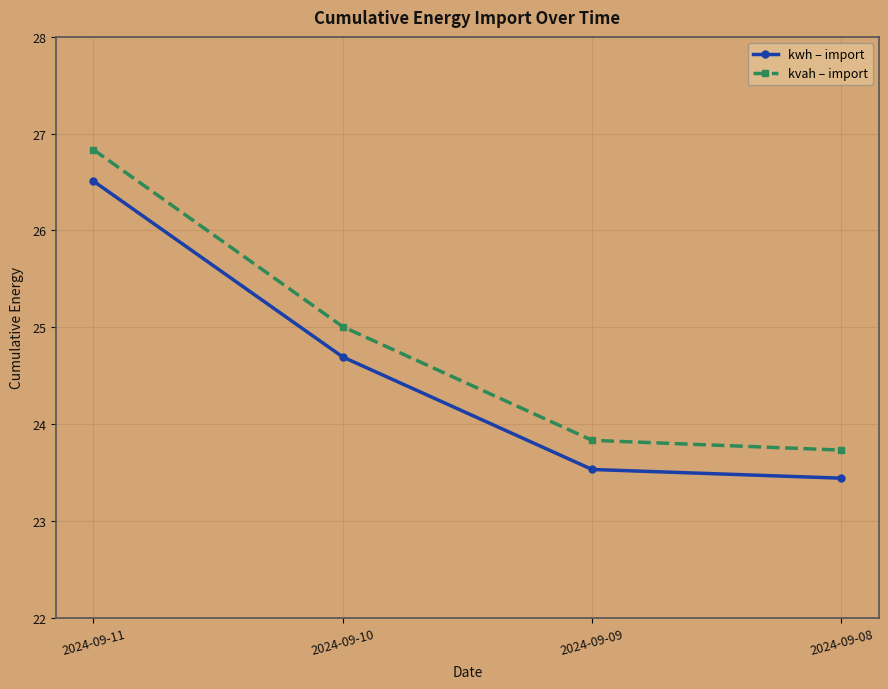

List the labels in order of kvah – import value, smallest first.

2024-09-08, 2024-09-09, 2024-09-10, 2024-09-11